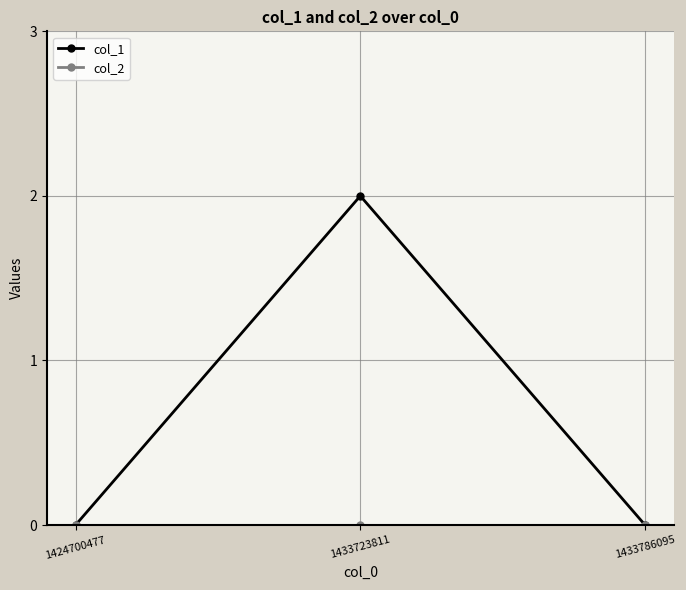

What is the sum of all col_1 values?

2